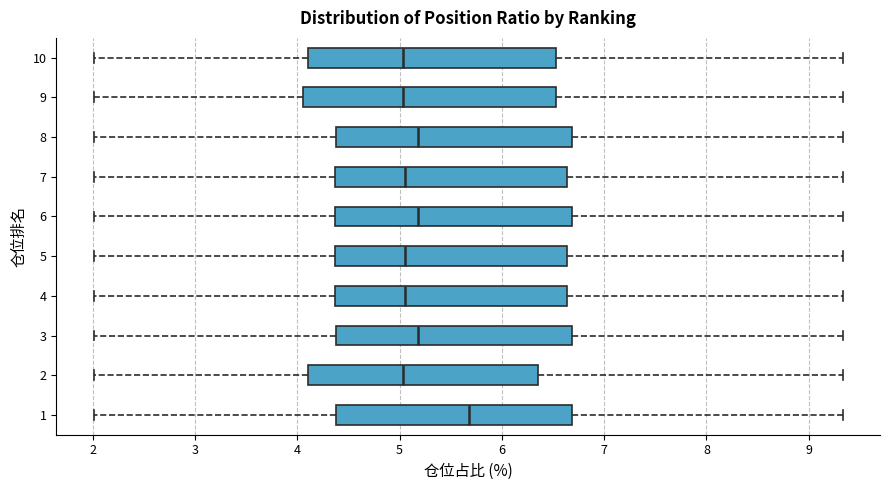

Reading bottom to top, read every box against the x-axis: the position of its median line, the range the box covers, and the ends of its whiskers. The values are not printed on the chart, so give them approximately, as read against the axis.

1: median 5.7, box 4.4 to 6.7, whiskers 2.0 to 9.3
2: median 5.0, box 4.1 to 6.4, whiskers 2.0 to 9.3
3: median 5.2, box 4.4 to 6.7, whiskers 2.0 to 9.3
4: median 5.1, box 4.4 to 6.6, whiskers 2.0 to 9.3
5: median 5.1, box 4.4 to 6.6, whiskers 2.0 to 9.3
6: median 5.2, box 4.4 to 6.7, whiskers 2.0 to 9.3
7: median 5.1, box 4.4 to 6.6, whiskers 2.0 to 9.3
8: median 5.2, box 4.4 to 6.7, whiskers 2.0 to 9.3
9: median 5.0, box 4.1 to 6.5, whiskers 2.0 to 9.3
10: median 5.0, box 4.1 to 6.5, whiskers 2.0 to 9.3